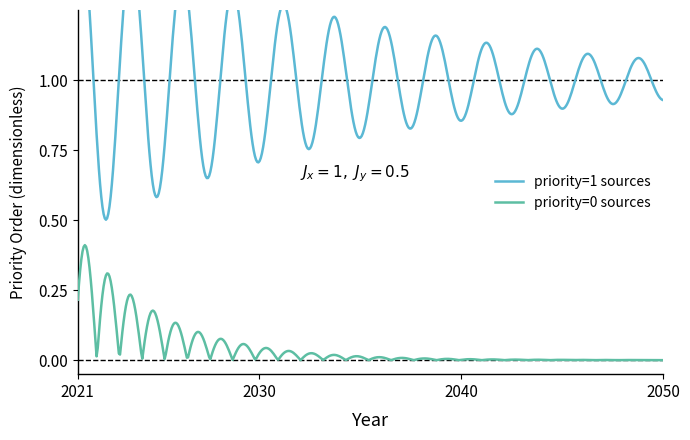

The priority=0 sources series shows 0 at 2031. True or false?

True